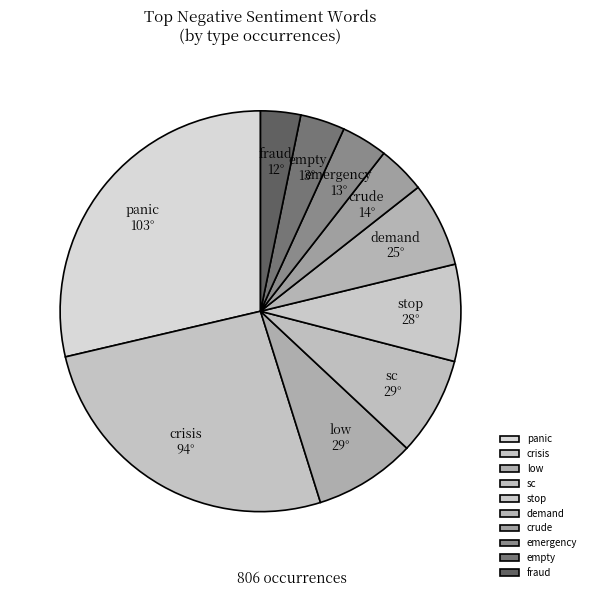

Which has a higher value, crude or sc?

sc